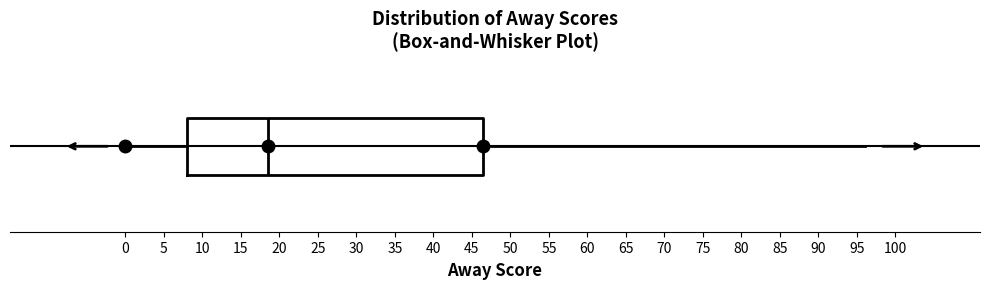

Read this box plot against the x-axis: the position of the median line, the range covered by the box, and the ends of both whiskers. The values are not printed on the chart, so give them approximately, as read against the axis.

median 18.5, box 8.0 to 46.5, whiskers 0.0 to 96.0